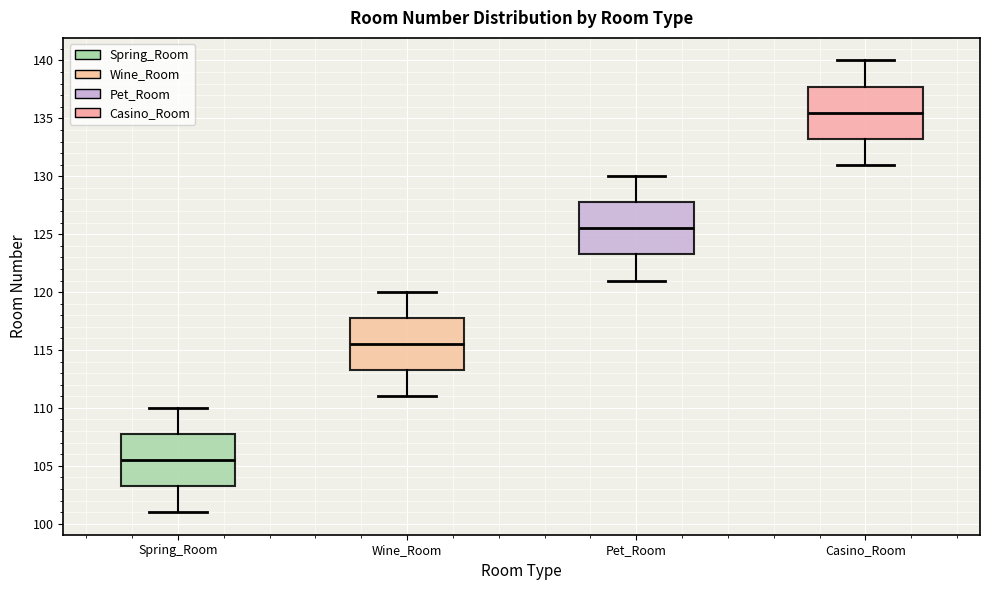

Reading left to right, transcribe this box plot: for each box, give where its median line is, the range the box spans, and where its two whiskers end, as read against the y-axis. The values are not printed on the chart, so give them approximately, as read against the axis.

Spring_Room: median 105.5, box 103.5 to 108.0, whiskers 101.0 to 110.0
Wine_Room: median 115.5, box 113.5 to 118.0, whiskers 111.0 to 120.0
Pet_Room: median 125.5, box 123.5 to 128.0, whiskers 121.0 to 130.0
Casino_Room: median 135.5, box 133.5 to 138.0, whiskers 131.0 to 140.0